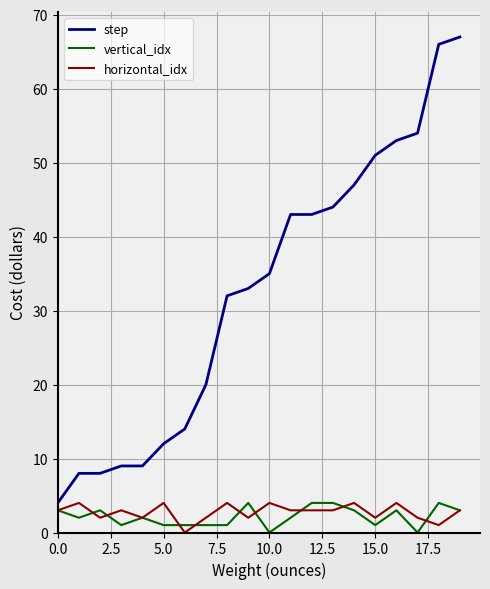

What are all the series names shown in the legend?

step, vertical_idx, horizontal_idx